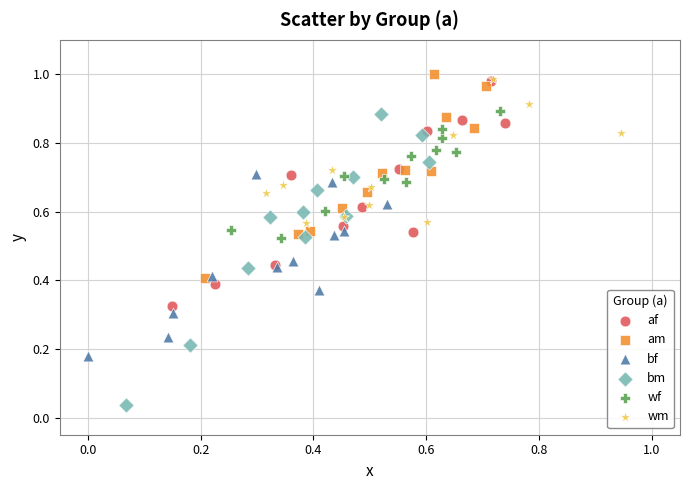

Which series has the widest spread of Y values?

bm